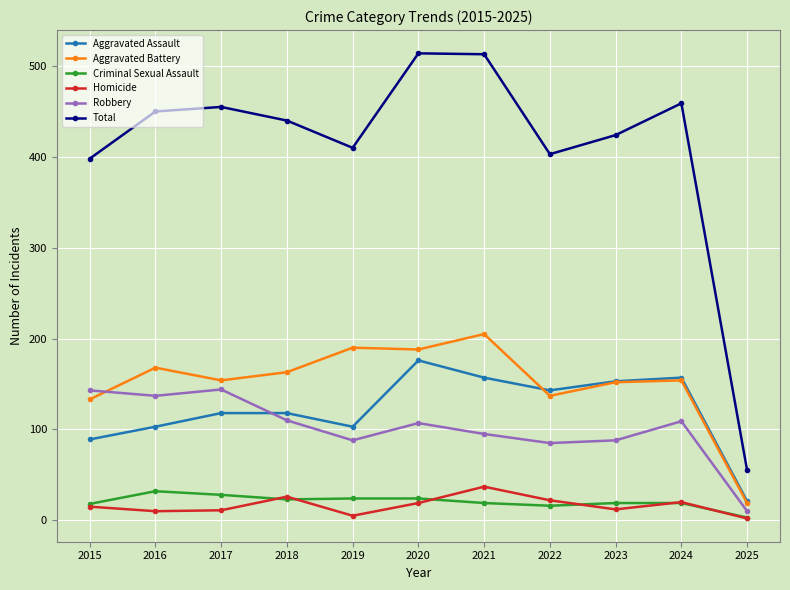

At how many categories does at least one series exceed 263?

10